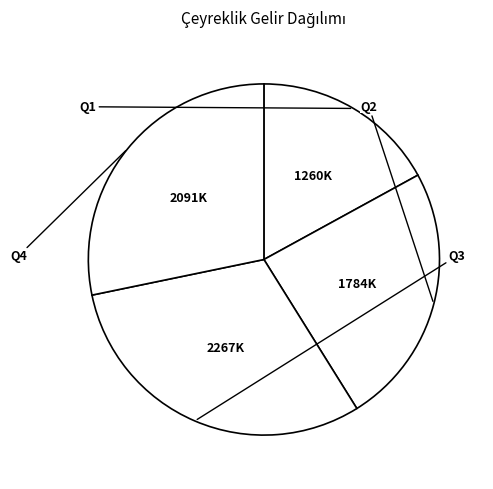

Count the number of slices in the pie.

4